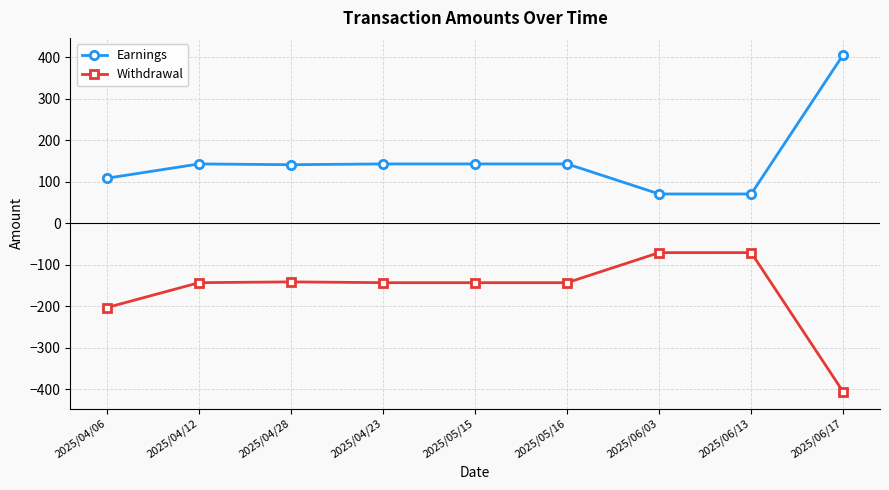

True or false: Withdrawal and Earnings intersect in this chart.

False